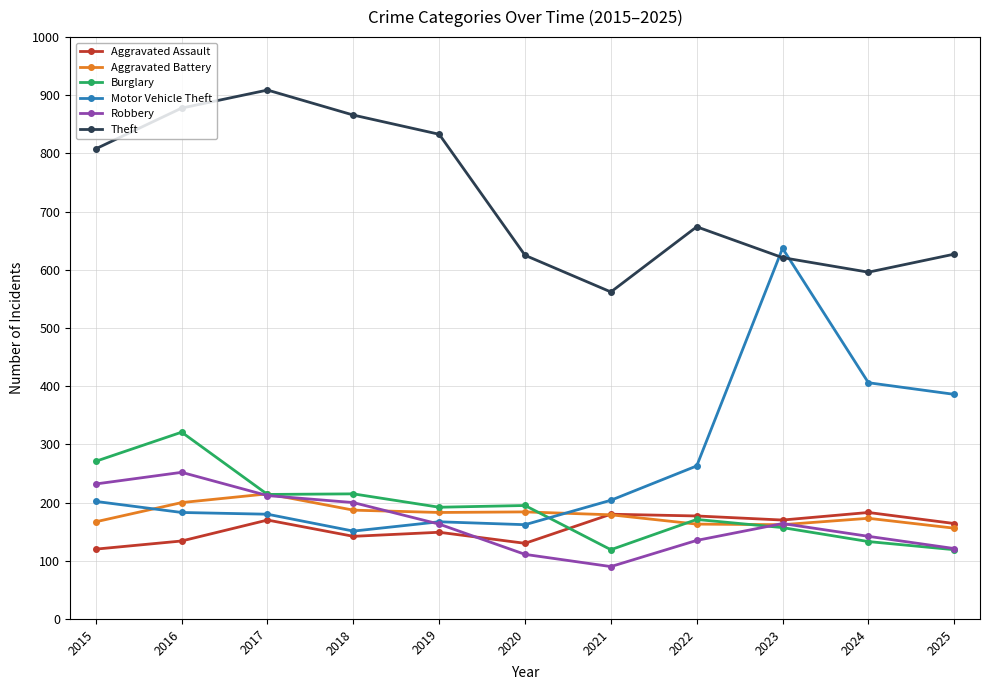

True or false: Theft and Burglary intersect in this chart.

False